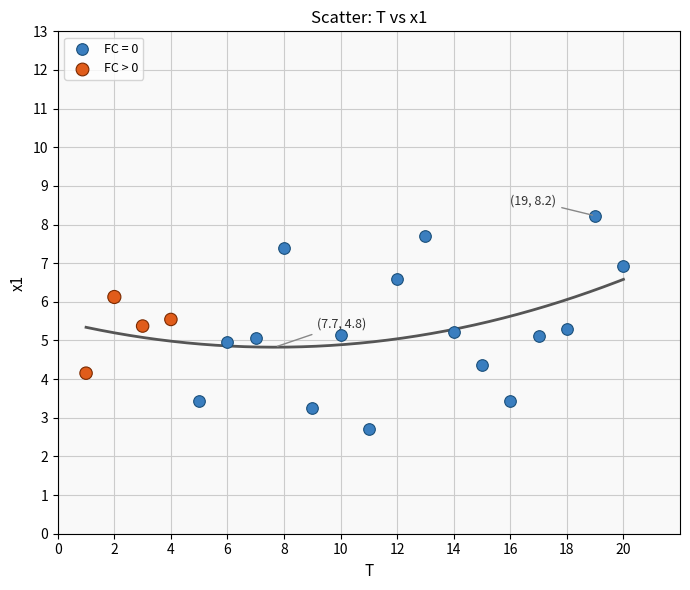

Which series contains the lowest Y value?

FC = 0